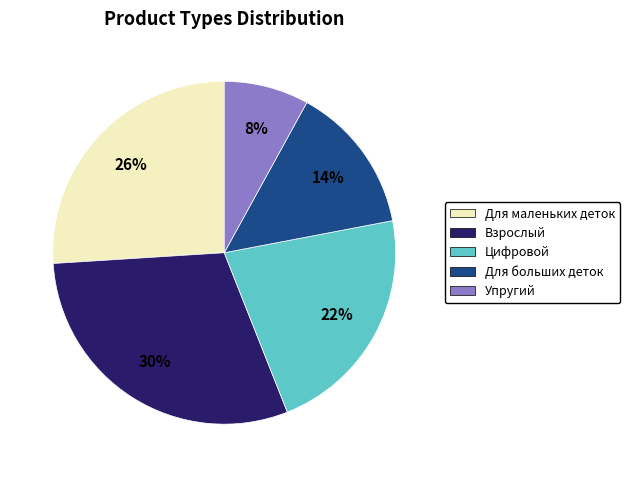

What is the ratio of the value at Для маленьких деток to the value at Упругий?

3.2